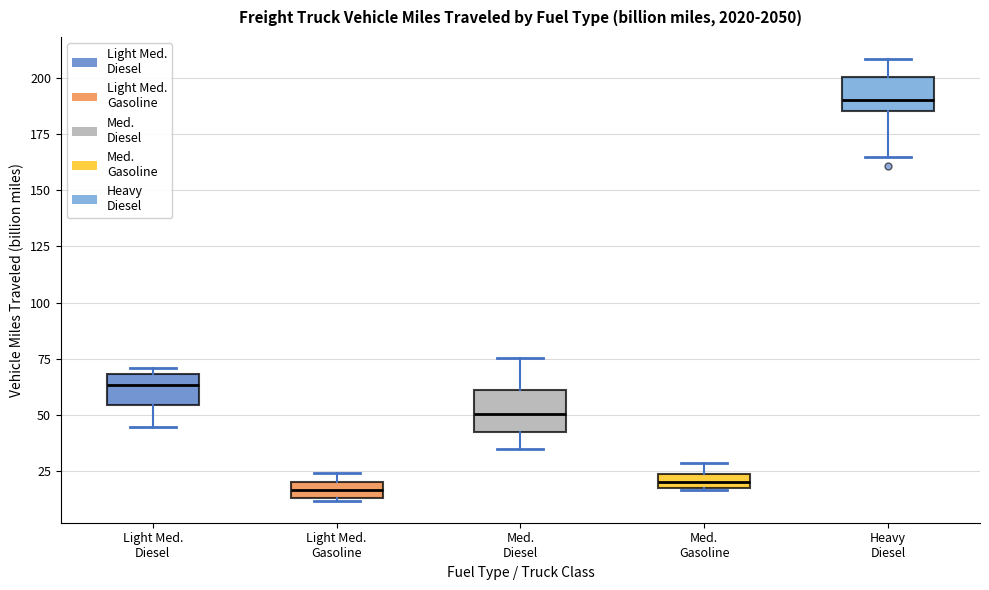

Where does the lower whisker of the box for Heavy Diesel end on the y-axis? The values are not printed on the chart, so give them approximately, as read against the axis.

165